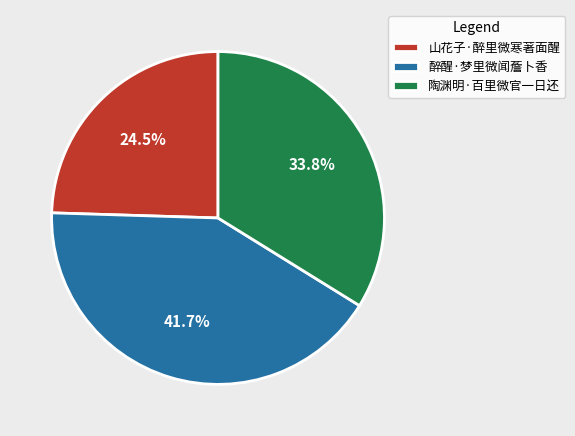

Combined, do 陶渊明·百里微官一日还 and 醉醒·梦里微闻薝卜香 account for over 50%?

Yes